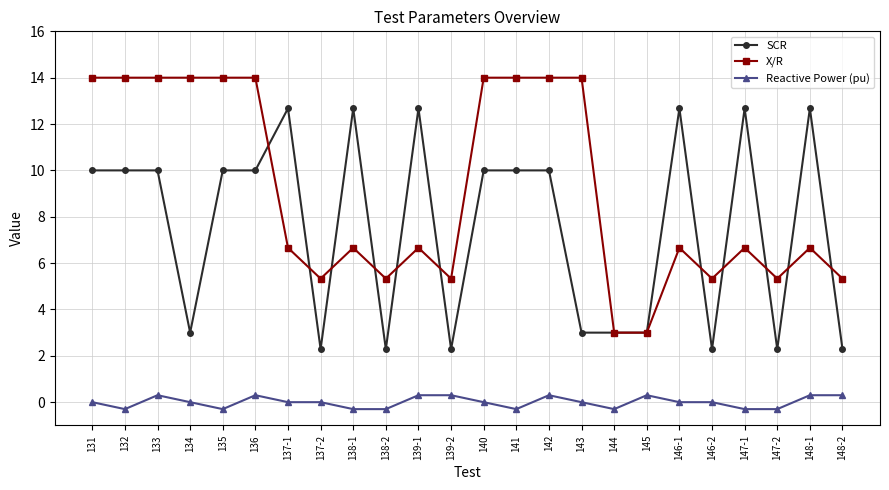

Is it true that X/R equals 3.6 at 139-1?

False